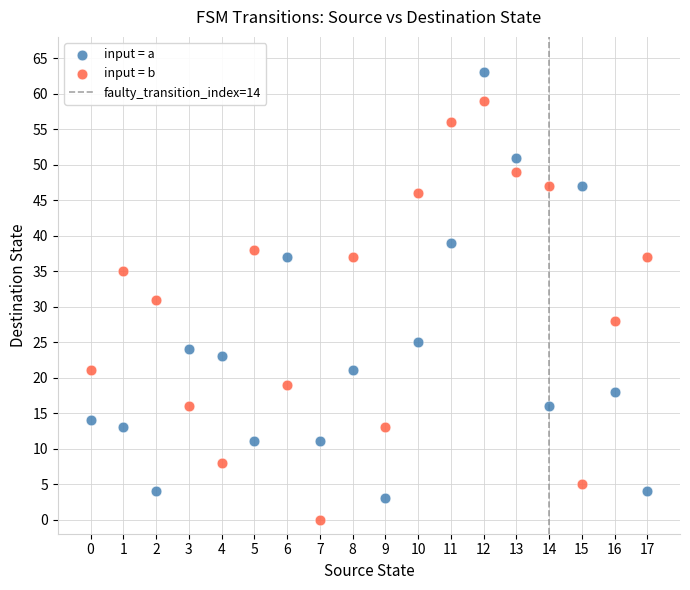

Which series reaches the minimum Y coordinate?

input = b